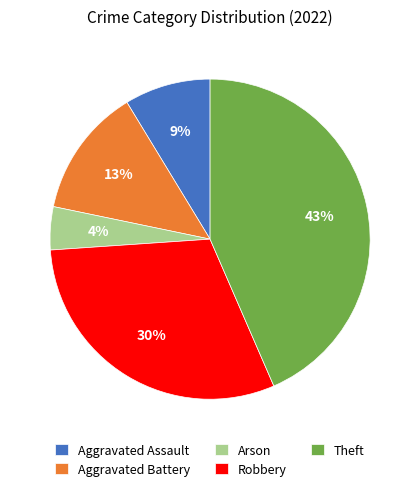

Approximately how many times larger is the value at Theft compared to Robbery?

1.4